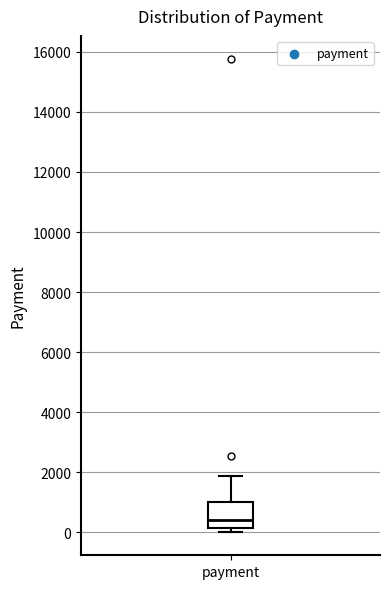

Transcribe this box plot: give where the median line is, the range the box spans, and where the two whiskers end, as read against the y-axis. The values are not printed on the chart, so give them approximately, as read against the axis.

median 400, box 200 to 1000, whiskers 0 to 1800